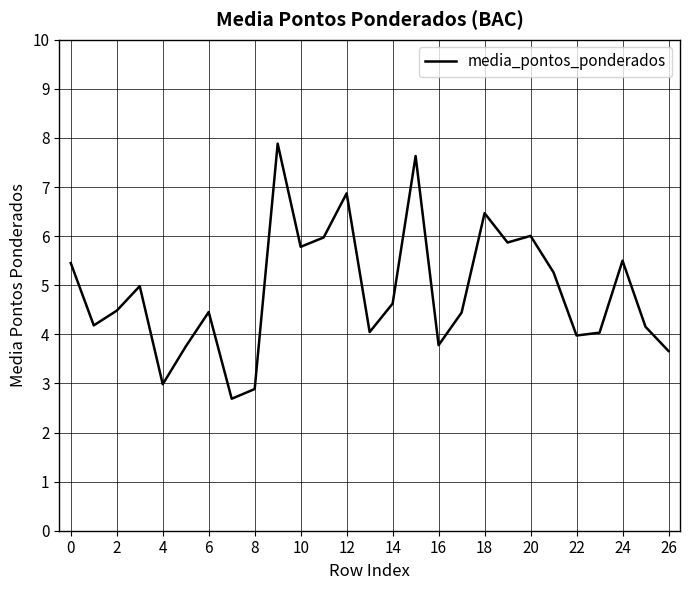

What is the maximum value shown in the chart?

7.9